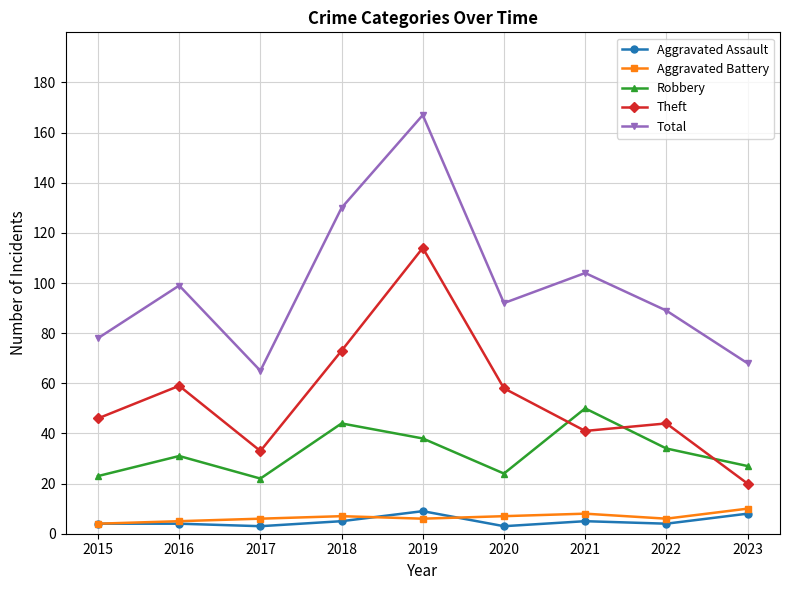

Which series has the largest total across all categories?

Total